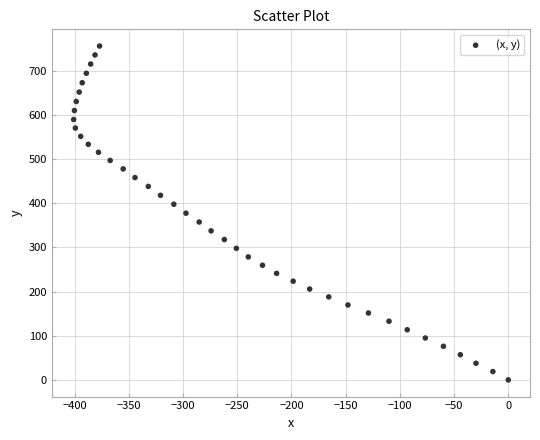

What is the range of X values (max minus min)?

400.9